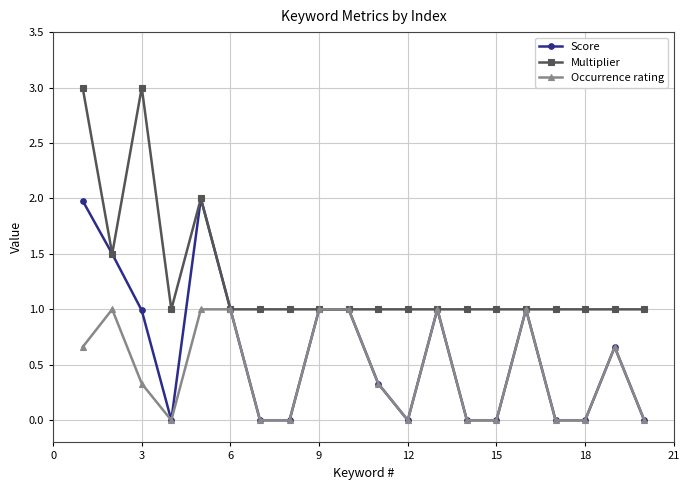

What is the greatest value displayed?

3.0